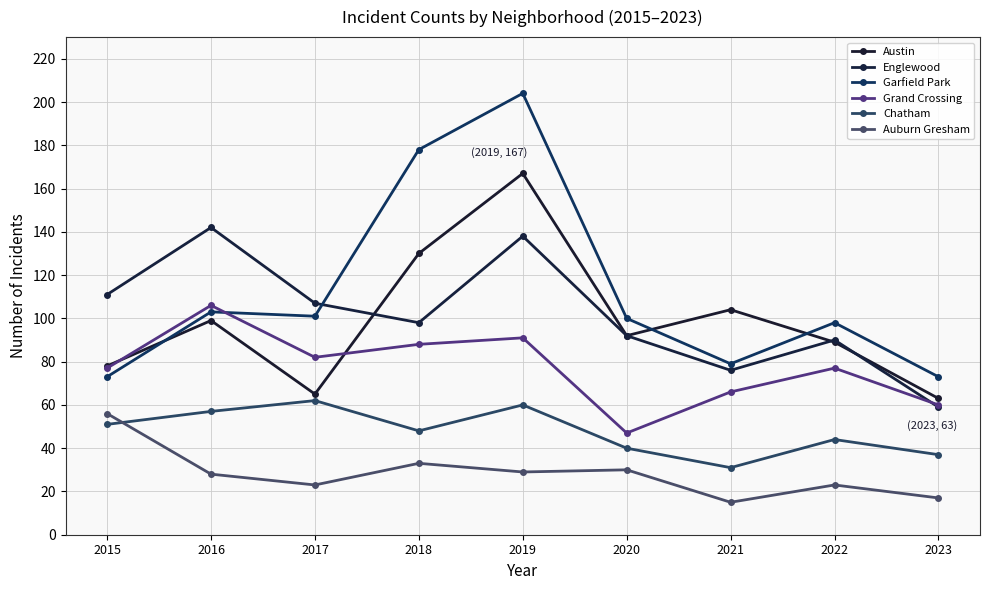

What are all the series names shown in the legend?

Austin, Englewood, Garfield Park, Grand Crossing, Chatham, Auburn Gresham